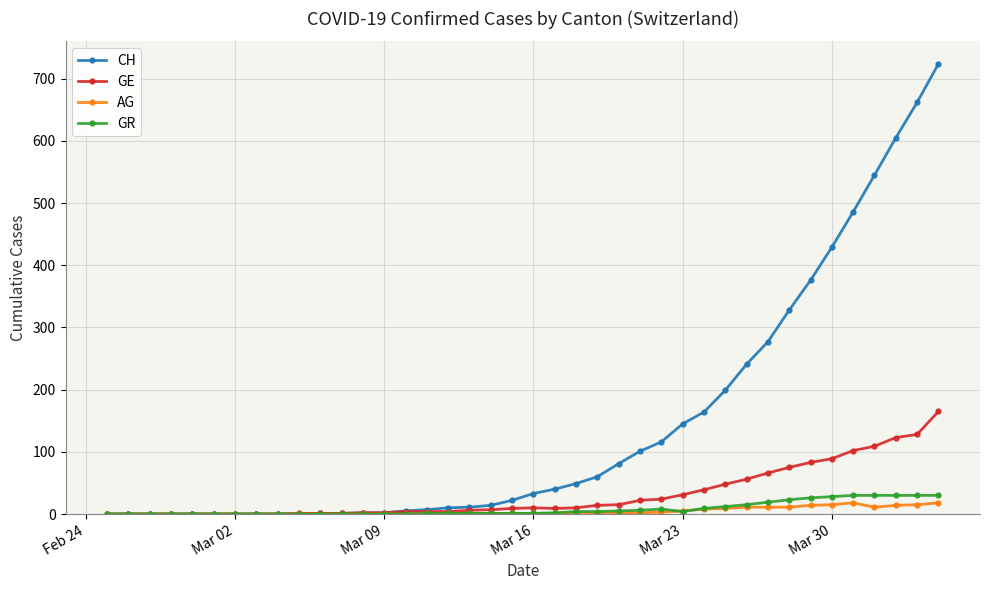

What is the difference between the maximum and minimum values in the AG series?

18